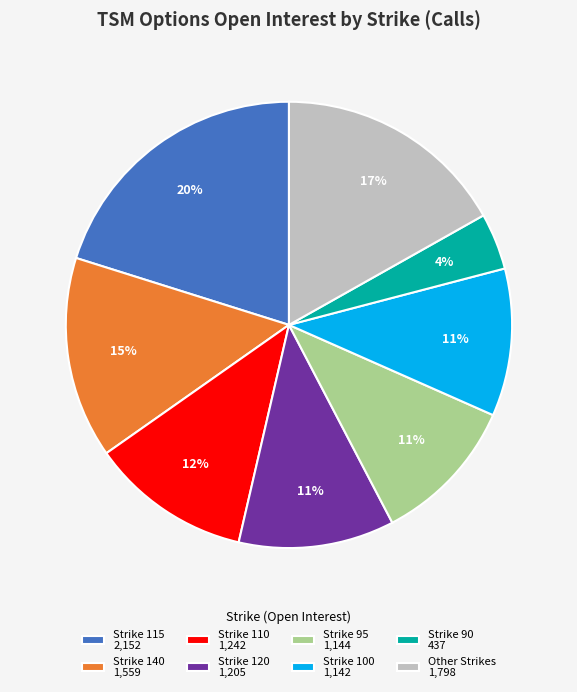

To the nearest percent, what is the average slice percentage?

12%